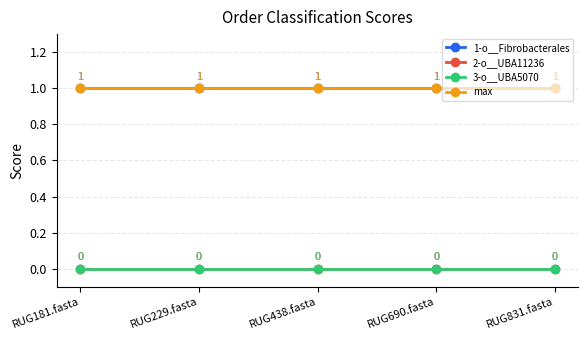

Is this an area chart (filled region under the line)?

No